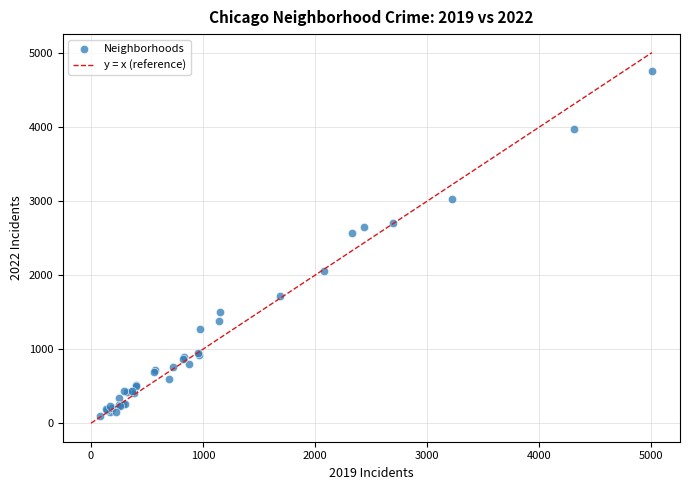

What Y value in the scatter plot is closest to 2430?

2566